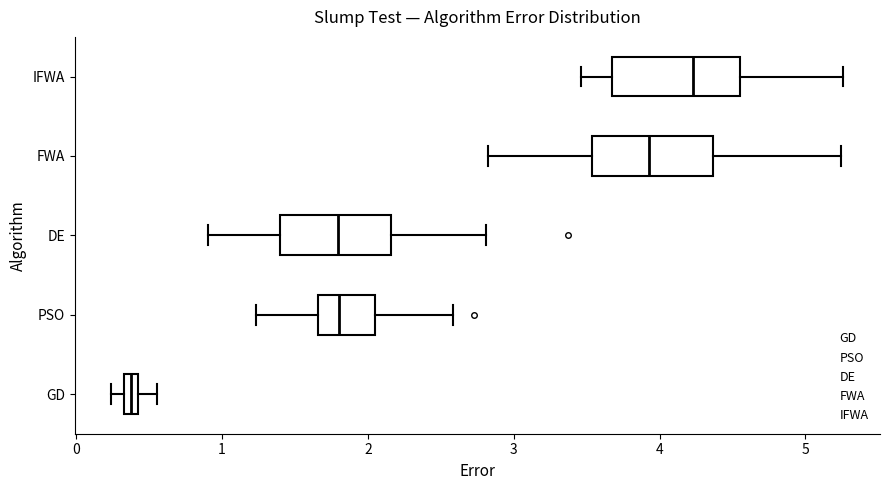

Where is the left edge of the box for DE on the x-axis? The values are not printed on the chart, so give them approximately, as read against the axis.

1.4